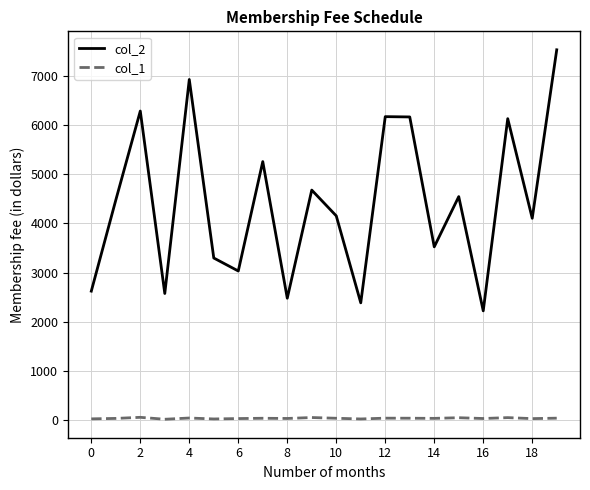

What is the difference between the second highest and second lowest values in the col_2 series?

4538